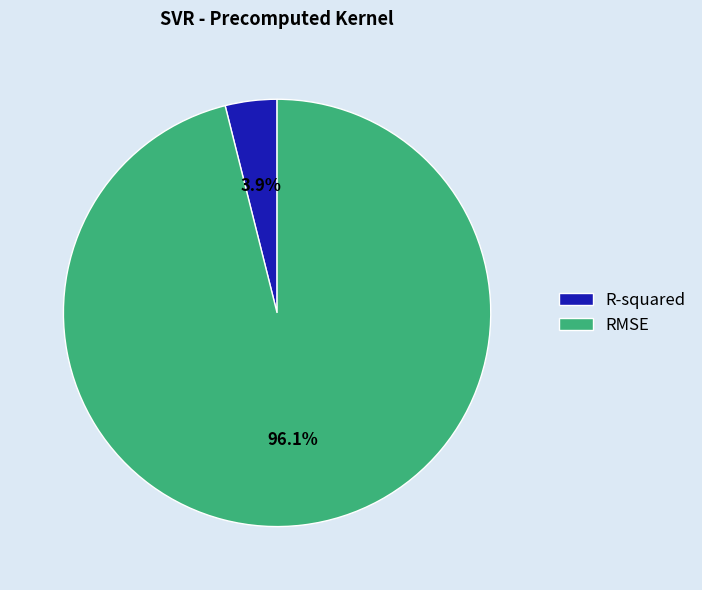

Count the number of slices in the pie.

2